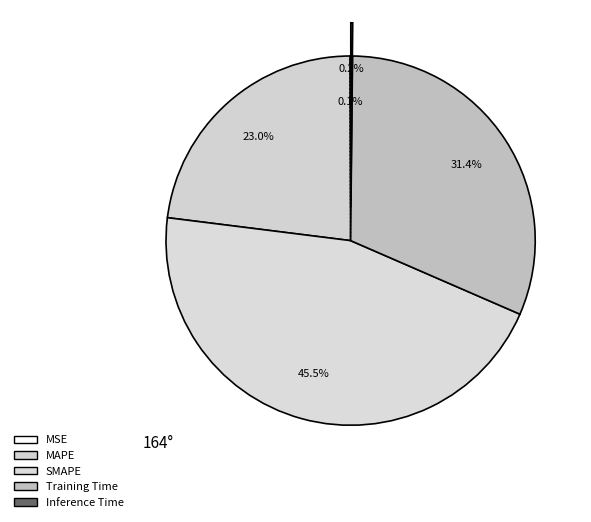

True or false: MSE accounts for 0% of the total.

True